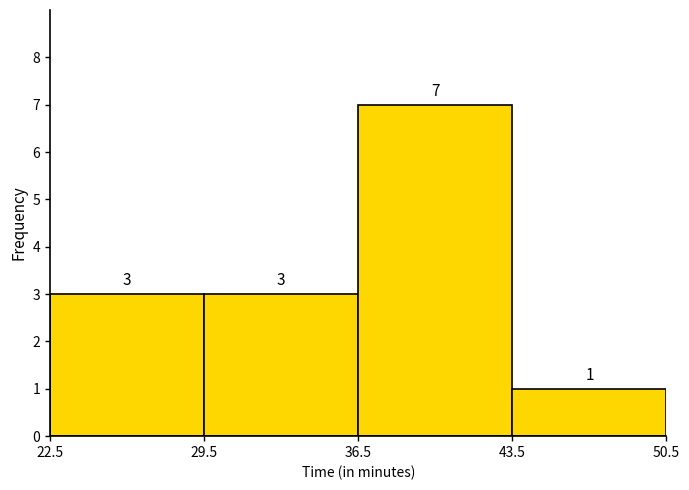

Reading left to right, list every bar in this chart as the range it spans on the x-axis followed by its height.

22.5 to 29.5: 3
29.5 to 36.5: 3
36.5 to 43.5: 7
43.5 to 50.5: 1